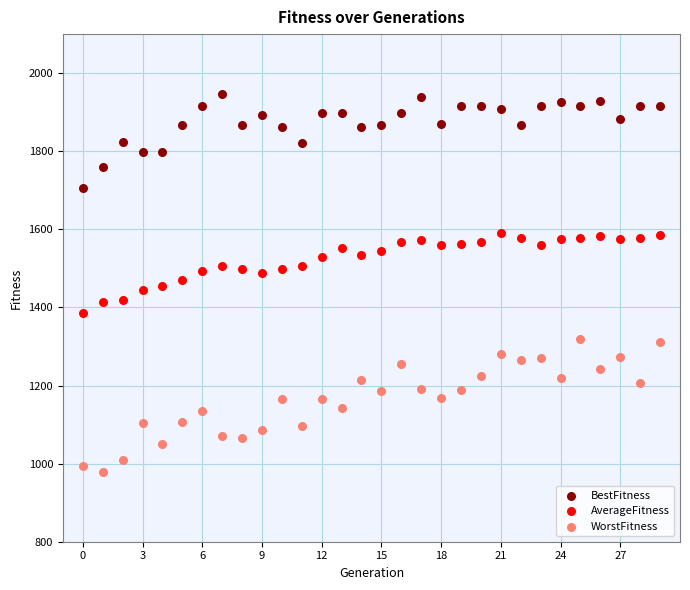

Which series contains the lowest Y value?

WorstFitness